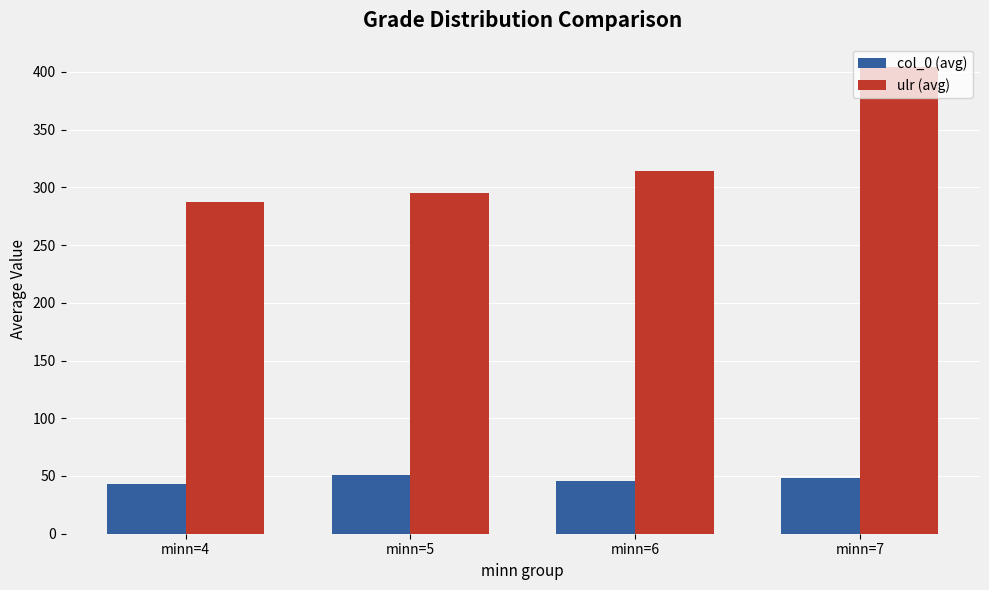

What is the minimum value shown in the chart?

42.9